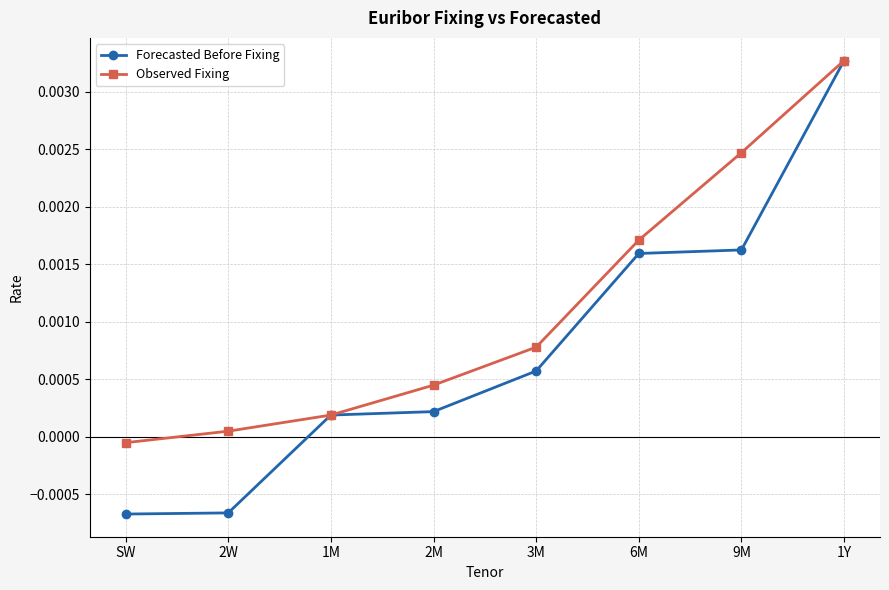

At 9M, list the series in order from smallest to largest.

Forecasted Before Fixing, Observed Fixing